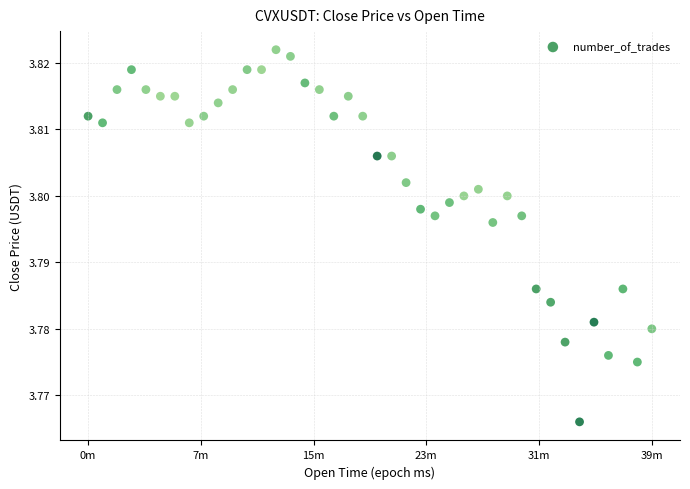

What is the range of X values (max minus min)?

2340000.0